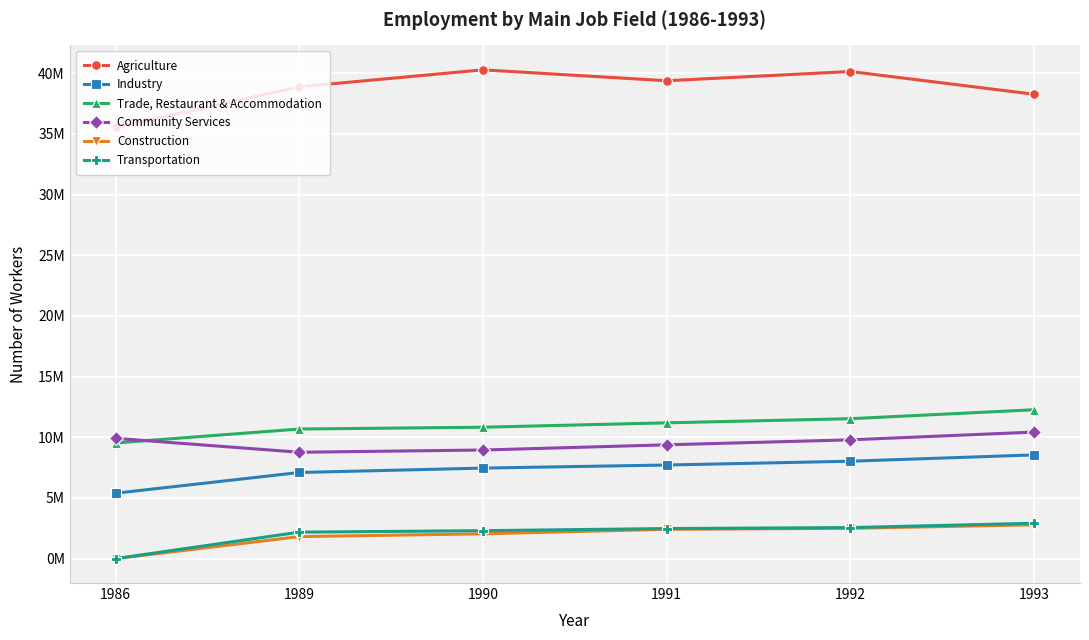

True or false: Construction and Transportation cross at least once.

False